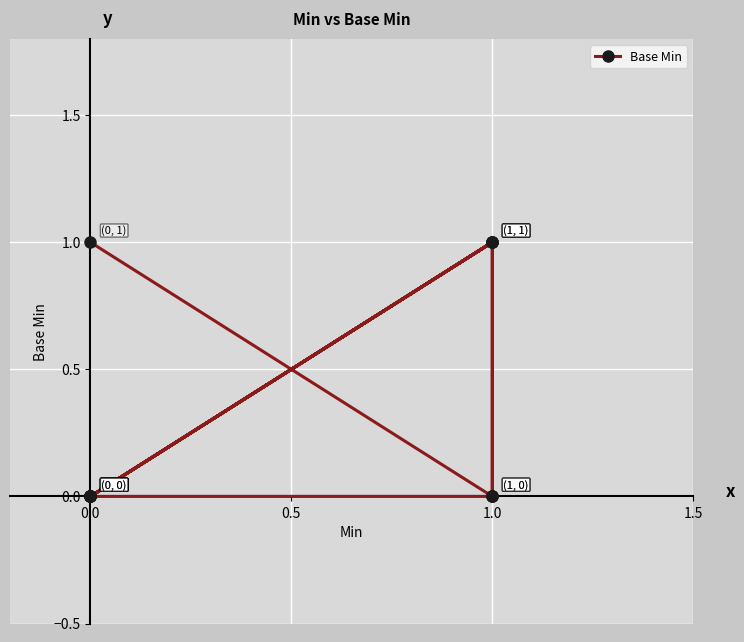

How many points are higher than both their immediate neighbors (excluding endpoints)?

4